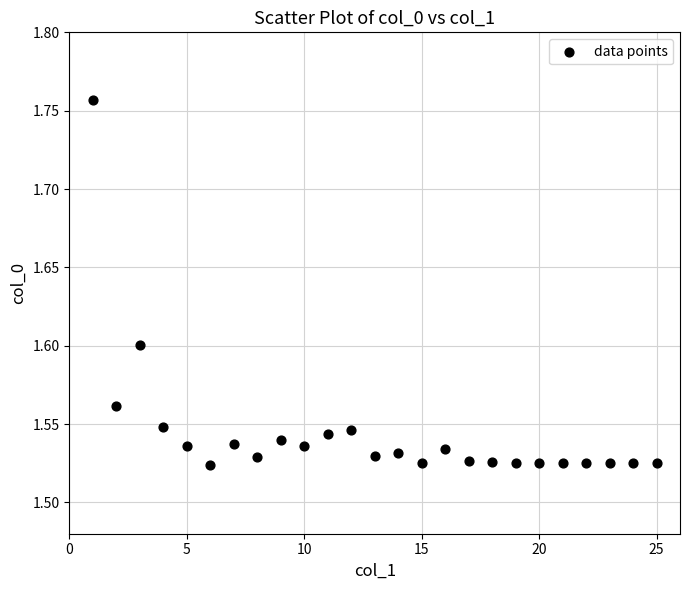

What is the range of X values (max minus min)?

24.0